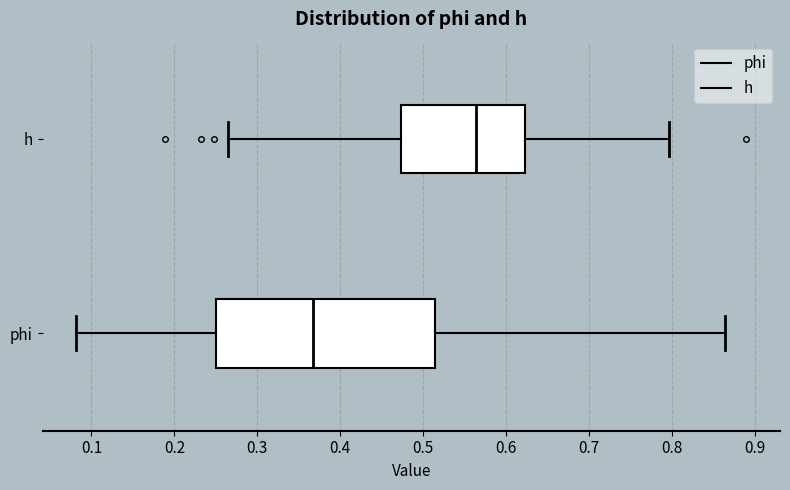

Where does the right whisker of the box for phi end on the x-axis? The values are not printed on the chart, so give them approximately, as read against the axis.

0.86